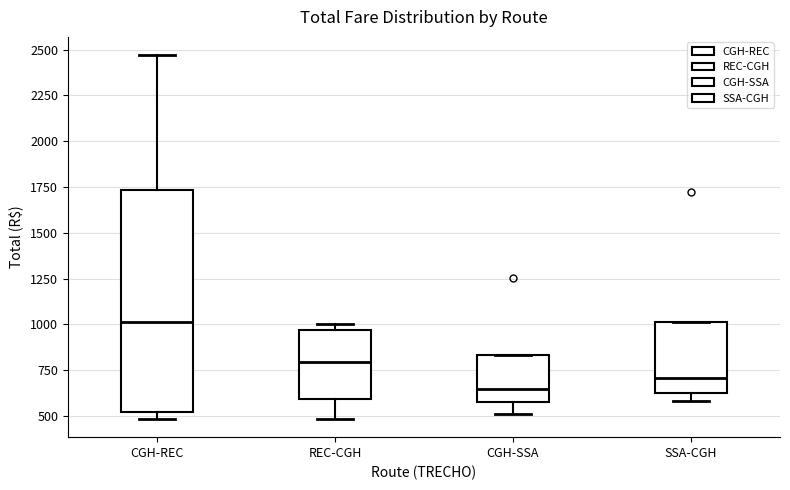

Which box is the tallest, from its lower edge to its upper edge?

CGH-REC